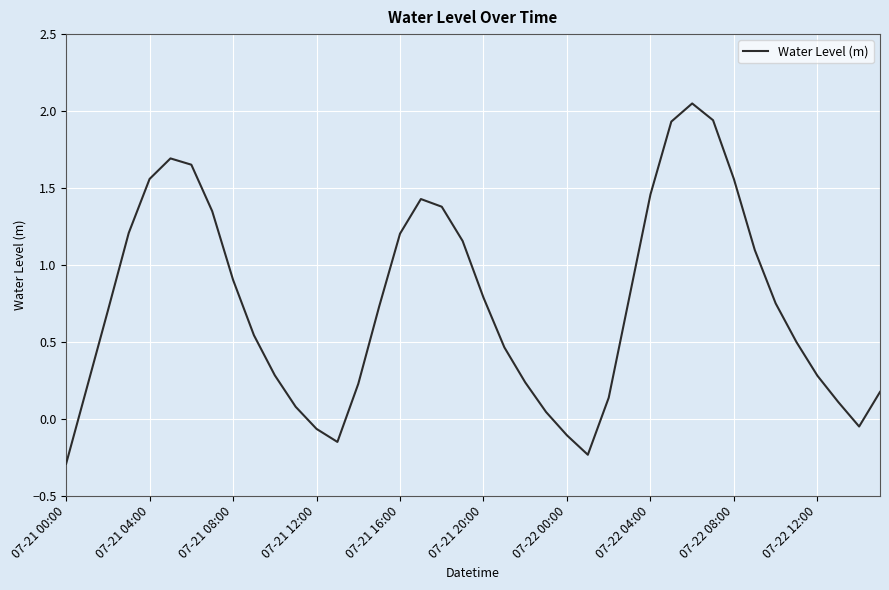

How many values are below zero?

6